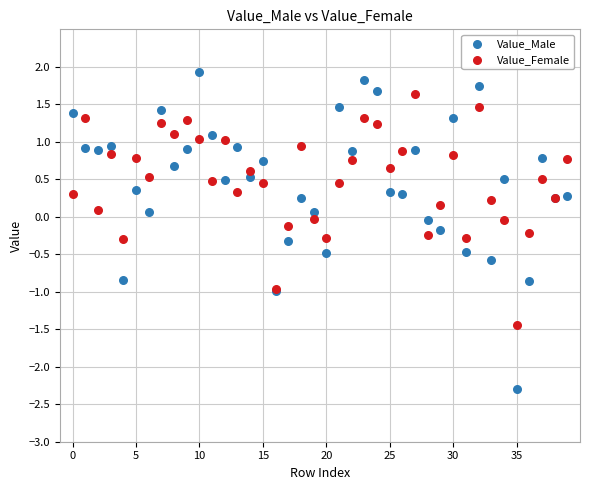

Which series has the widest spread of Y values?

Value_Male